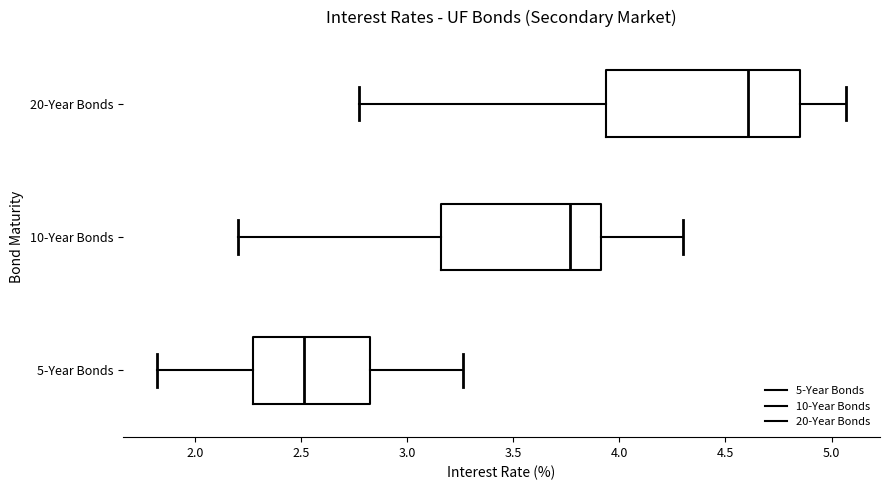

Reading bottom to top, read every box against the x-axis: the position of its median line, the range the box covers, and the ends of its whiskers. The values are not printed on the chart, so give them approximately, as read against the axis.

5-Year Bonds: median 2.50, box 2.25 to 2.85, whiskers 1.80 to 3.25
10-Year Bonds: median 3.75, box 3.15 to 3.90, whiskers 2.20 to 4.30
20-Year Bonds: median 4.60, box 3.95 to 4.85, whiskers 2.75 to 5.05